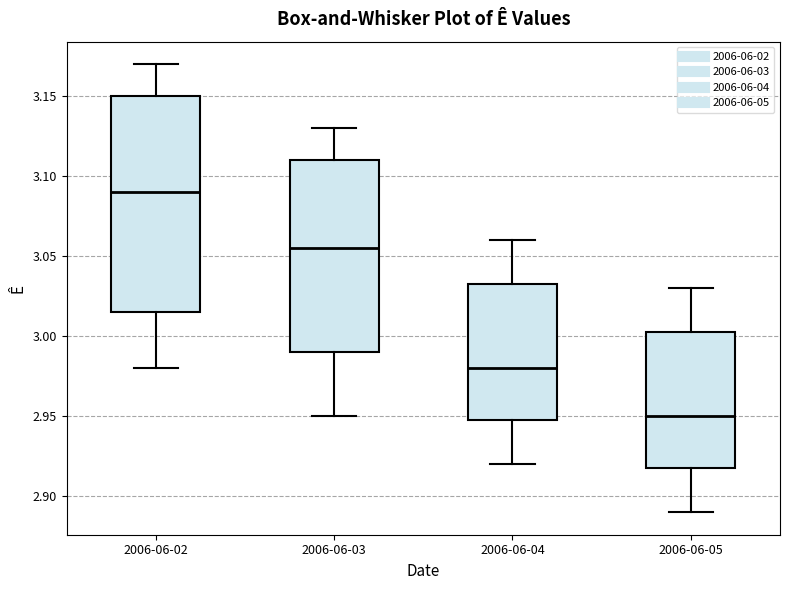

Which box is the tallest, from its lower edge to its upper edge?

2006-06-02